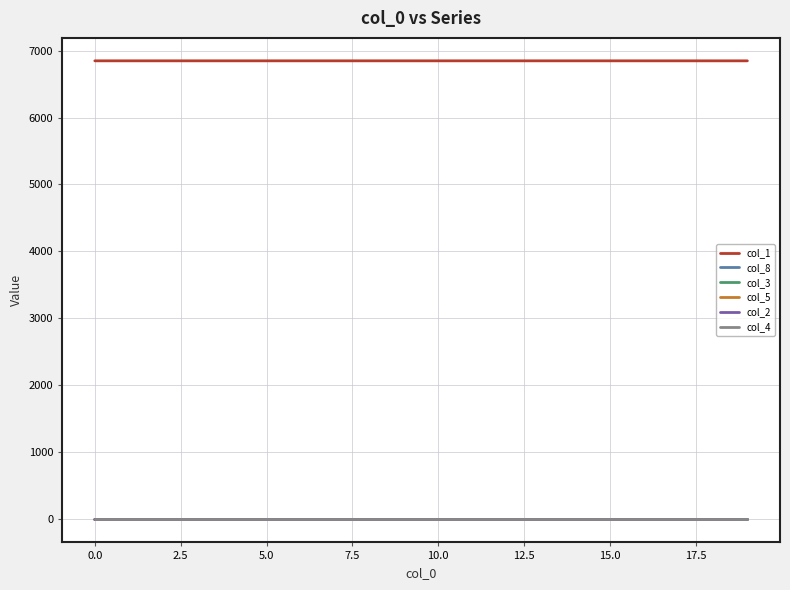

True or false: col_1 and col_3 cross at least once.

False